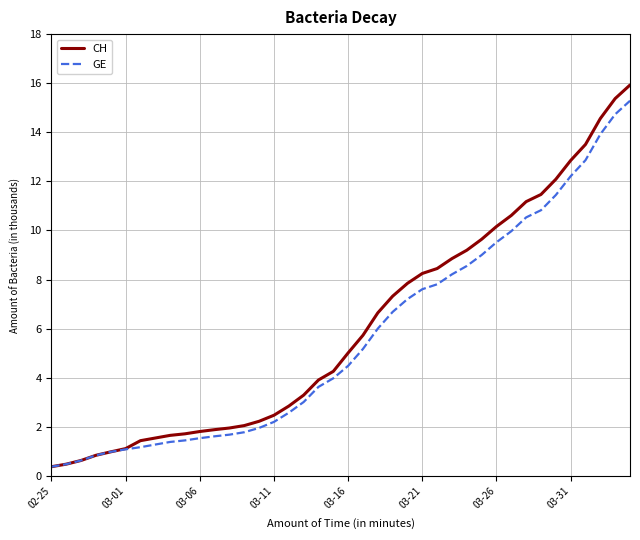

Which series has the largest range (max minus min)?

CH